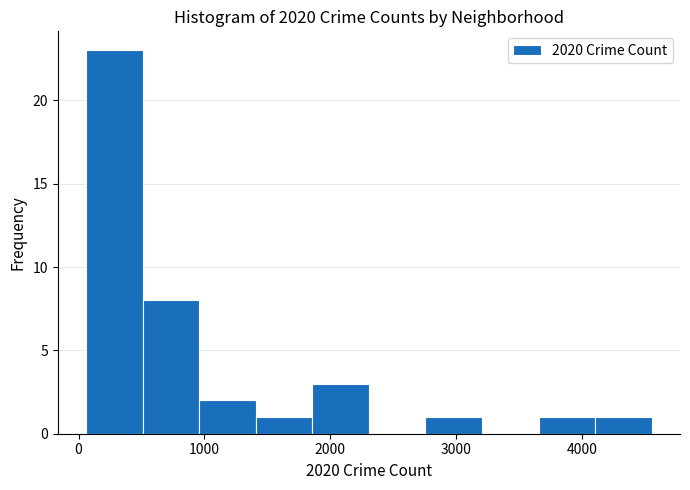

Reading left to right, list every bar in this chart as the range it spans on the x-axis followed by its height. Neither the bar edges nor the heights are printed on the chart, so give them approximately, as read against the axes.

100 to 500: 23
500 to 1000: 8
1000 to 1400: 2
1400 to 1900: 1
1900 to 2300: 3
2300 to 2800: 0
2800 to 3200: 1
3200 to 3700: 0
3700 to 4100: 1
4100 to 4600: 1